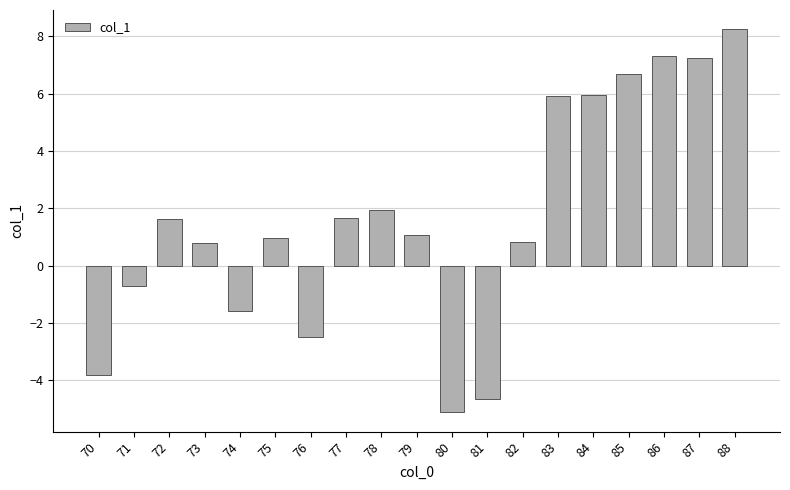

Which label corresponds to the largest value in the chart?

88